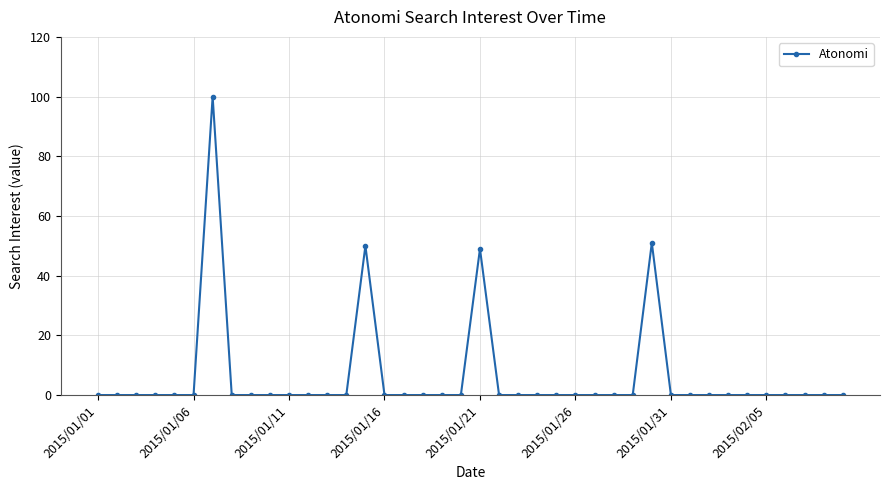

What is the maximum value shown in the chart?

100